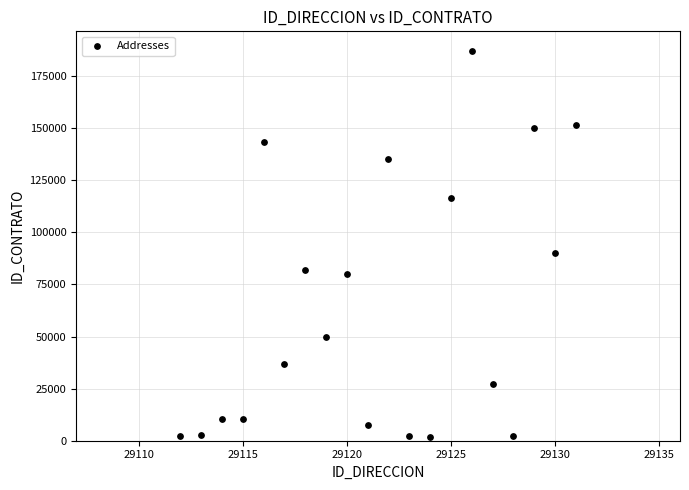

What Y value in the scatter plot is closest to 94551?

90299